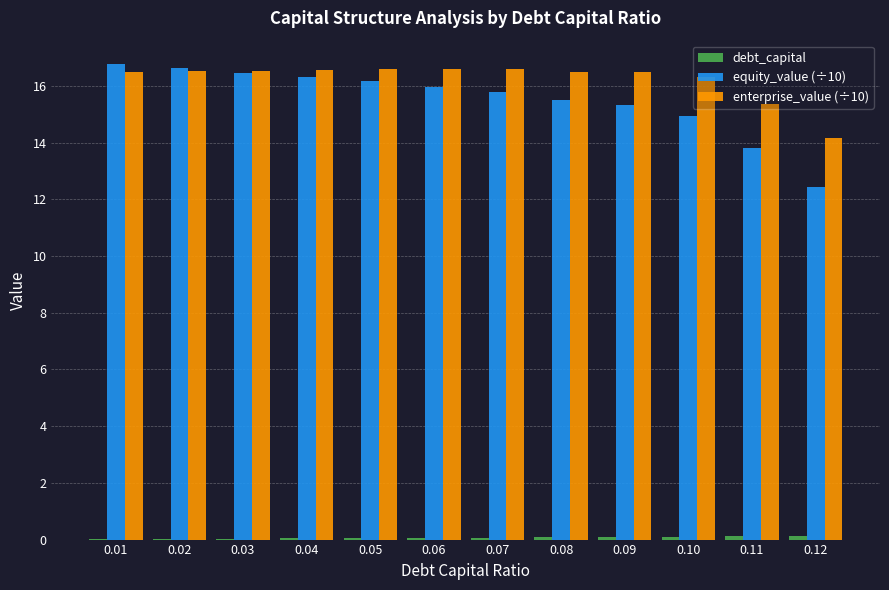

What is the difference between the enterprise_value (÷10) values at 0.12 and 0.08?

2.3